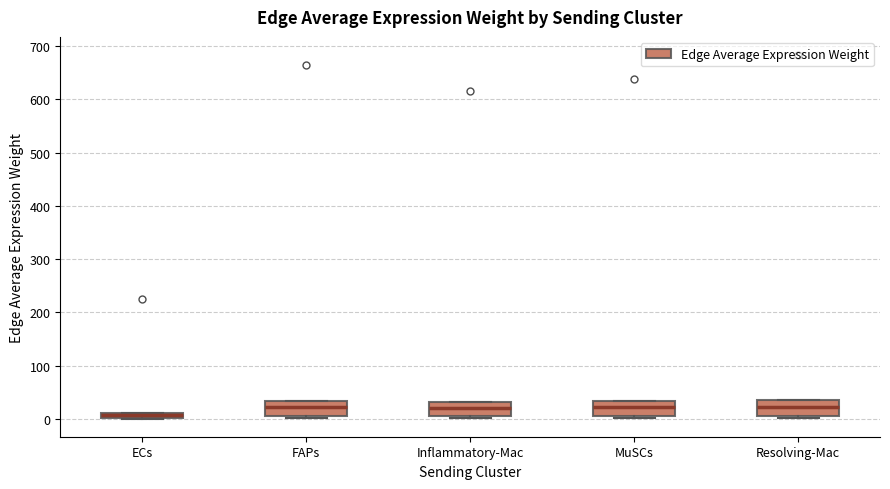

Where does the median line of the box for Inflammatory-Mac sit on the y-axis? The values are not printed on the chart, so give them approximately, as read against the axis.

20